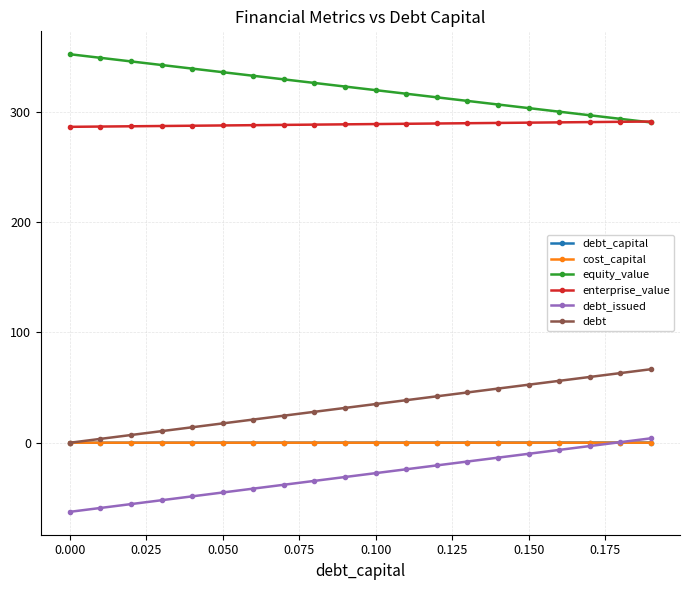

At how many categories does at least one series exceed 216?

20